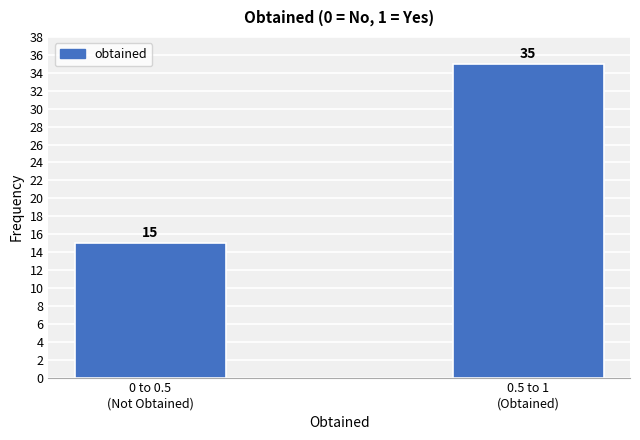

Reading left to right, extract all data points from this chart.

15	35